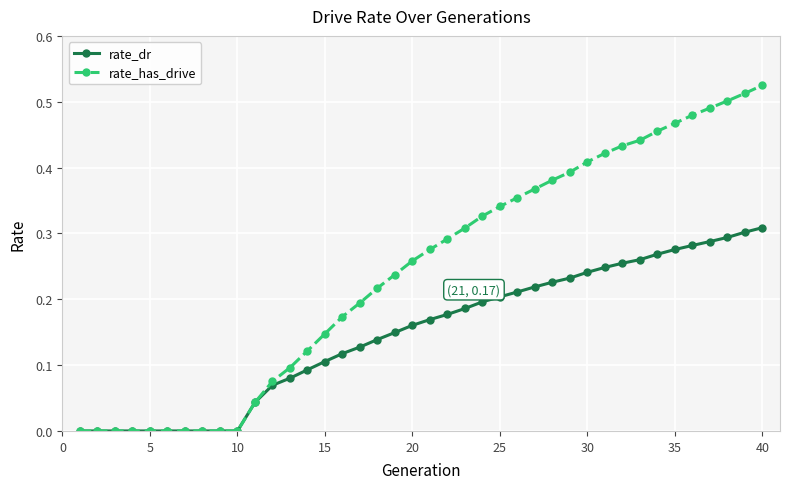

Which series has the largest range (max minus min)?

rate_has_drive